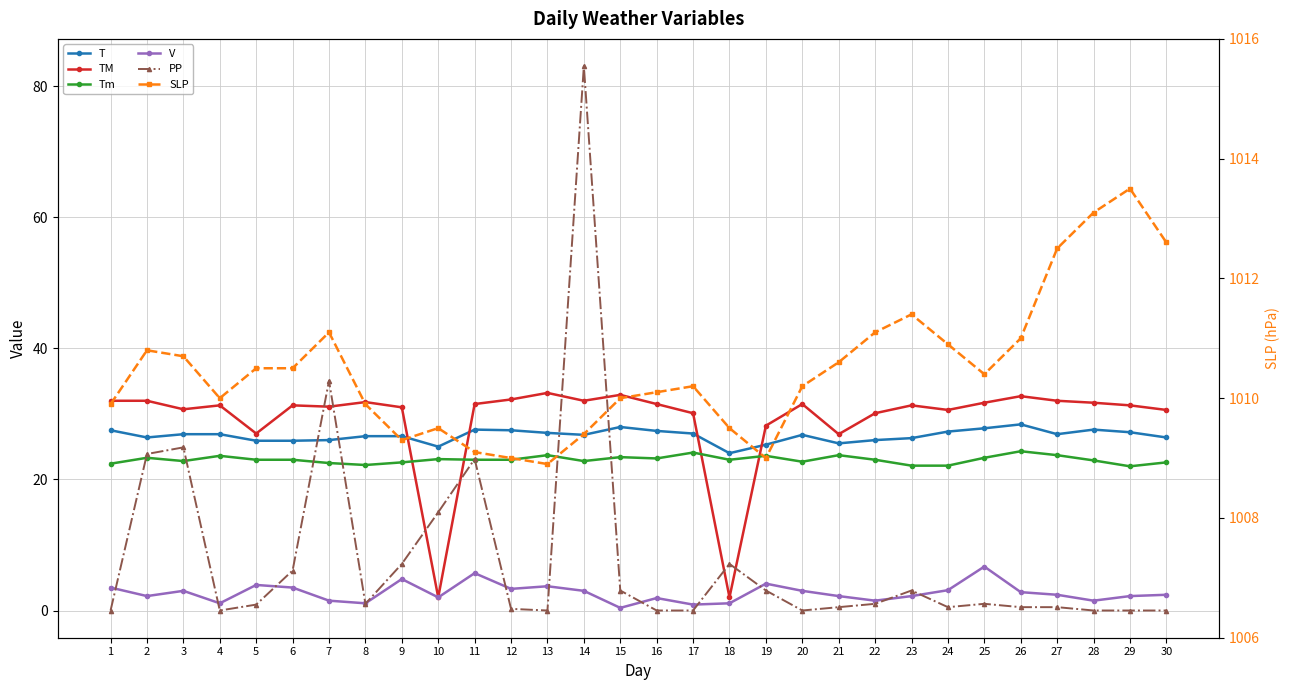

Reading left to right, transcribe all the data shown in this chart.

T: 1=27.5	2=26.4	3=26.9	4=26.9	5=25.9	6=25.9	7=26.0	8=26.6	9=26.6	10=25.0	11=27.6	12=27.5	13=27.1	14=26.8	15=28.0	16=27.4	17=27.0	18=24.0	19=25.3	20=26.8	21=25.5	22=26.0	23=26.3	24=27.3	25=27.8	26=28.4	27=26.9	28=27.6	29=27.2	30=26.4
TM: 1=32.0	2=32.0	3=30.7	4=31.3	5=27.0	6=31.3	7=31.1	8=31.8	9=31.0	10=2.0	11=31.5	12=32.2	13=33.2	14=32.0	15=32.9	16=31.5	17=30.1	18=2.0	19=28.2	20=31.5	21=26.9	22=30.1	23=31.3	24=30.6	25=31.7	26=32.7	27=32.0	28=31.7	29=31.3	30=30.6
Tm: 1=22.4	2=23.3	3=22.8	4=23.6	5=23.0	6=23.0	7=22.5	8=22.2	9=22.6	10=23.1	11=23.0	12=23.0	13=23.7	14=22.8	15=23.4	16=23.2	17=24.1	18=23.0	19=23.6	20=22.7	21=23.7	22=23.0	23=22.1	24=22.1	25=23.3	26=24.3	27=23.7	28=22.9	29=22.0	30=22.6
V: 1=3.5	2=2.2	3=3.0	4=1.1	5=3.9	6=3.5	7=1.5	8=1.1	9=4.8	10=2.0	11=5.7	12=3.3	13=3.7	14=3.0	15=0.4	16=1.9	17=0.9	18=1.1	19=4.1	20=3.0	21=2.2	22=1.5	23=2.2	24=3.1	25=6.7	26=2.8	27=2.4	28=1.5	29=2.2	30=2.4
PP: 1=0.0	2=23.9	3=24.9	4=0.0	5=0.9	6=6.1	7=35.0	8=1.0	9=7.1	10=15.0	11=23.1	12=0.2	13=0.0	14=83.1	15=3.0	16=0.0	17=0.0	18=7.1	19=3.0	20=0.0	21=0.5	22=1.0	23=3.0	24=0.5	25=1.0	26=0.5	27=0.5	28=0.0	29=0.0	30=0.0
SLP: 1=1009.9	2=1010.8	3=1010.7	4=1010.0	5=1010.5	6=1010.5	7=1011.1	8=1009.9	9=1009.3	10=1009.5	11=1009.1	12=1009.0	13=1008.9	14=1009.4	15=1010.0	16=1010.1	17=1010.2	18=1009.5	19=1009.0	20=1010.2	21=1010.6	22=1011.1	23=1011.4	24=1010.9	25=1010.4	26=1011.0	27=1012.5	28=1013.1	29=1013.5	30=1012.6